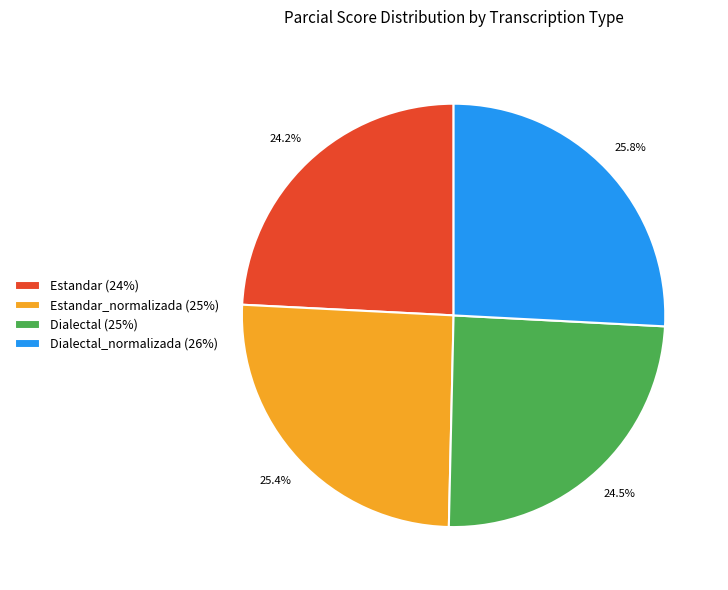

What is the total percentage of Estandar (24%) and Dialectal (25%)?

48.7%